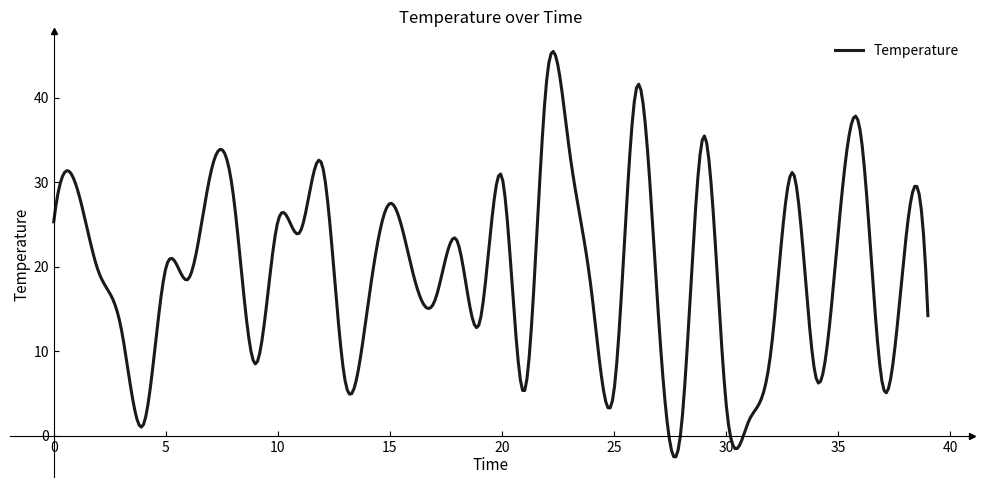

What is the difference between the maximum and minimum values?

48.0